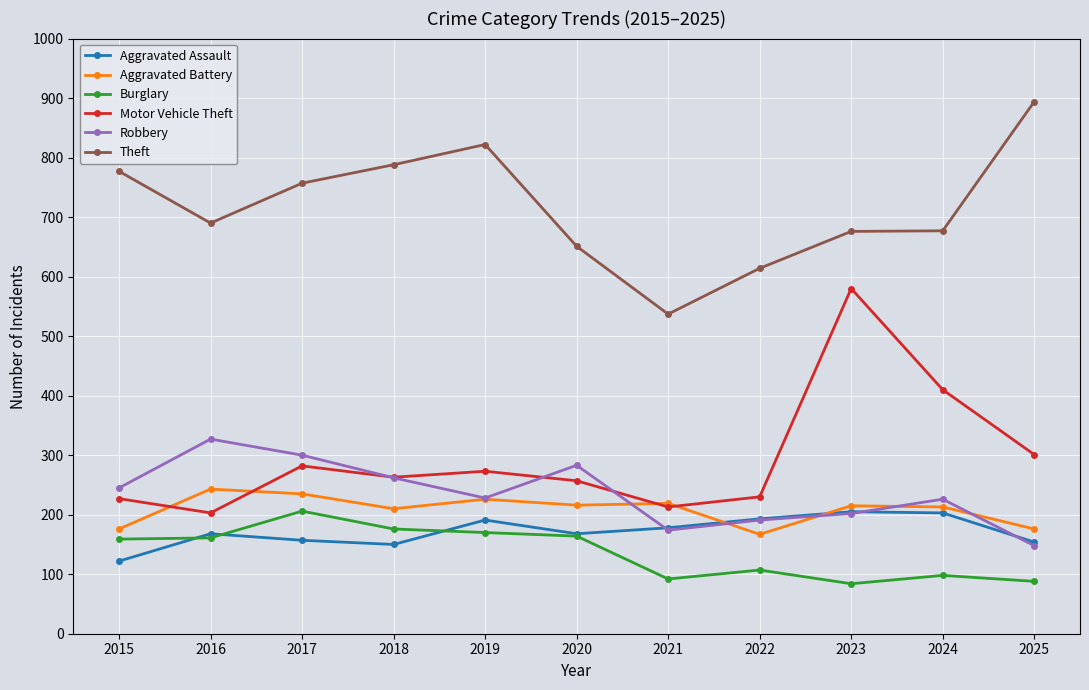

At which category does Aggravated Assault reach its first local peak?

2016